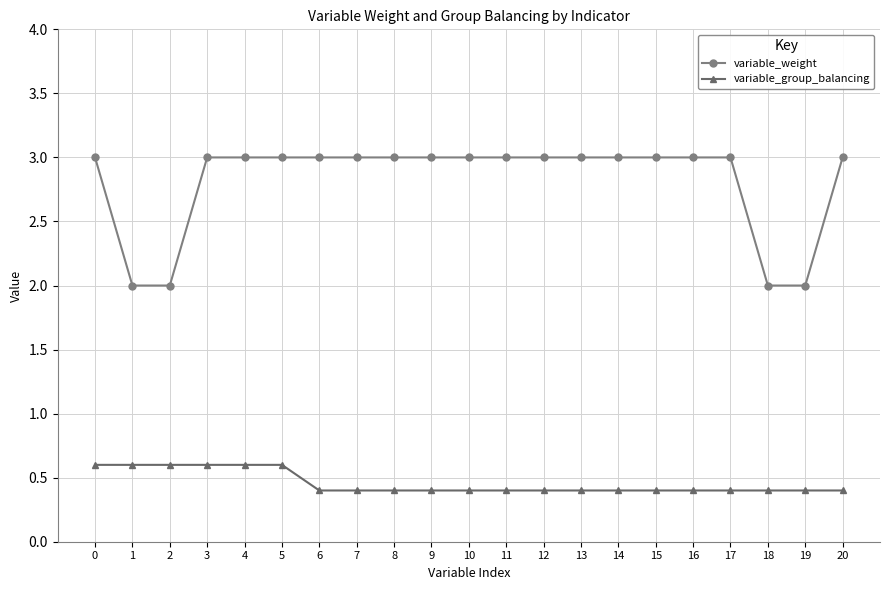

What is the maximum value shown in the chart?

3.0